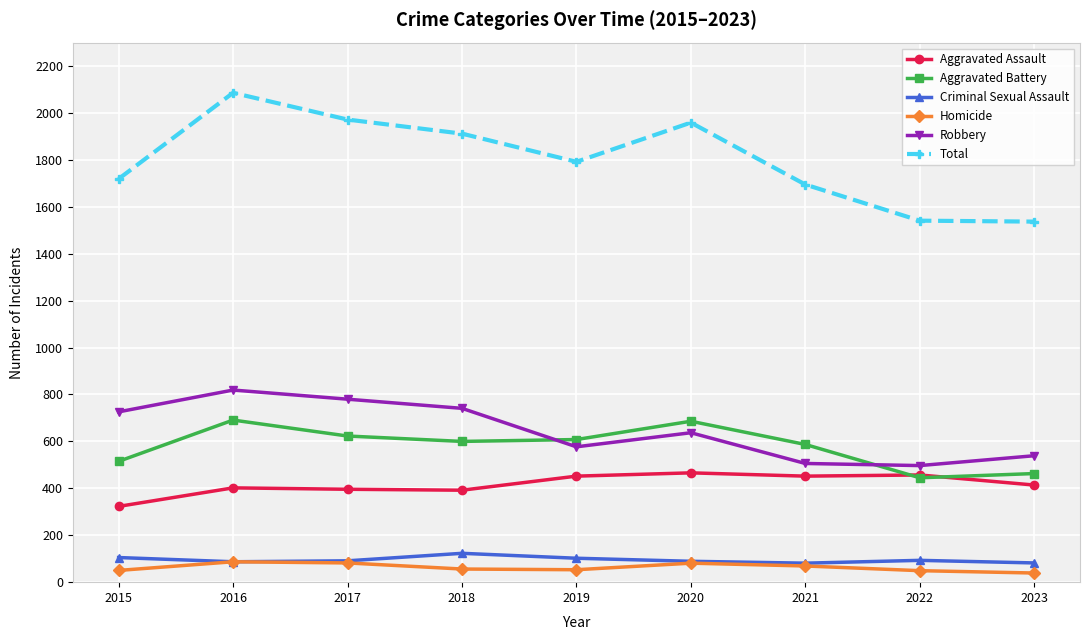

The Homicide series shows 53 at 2019. True or false?

True